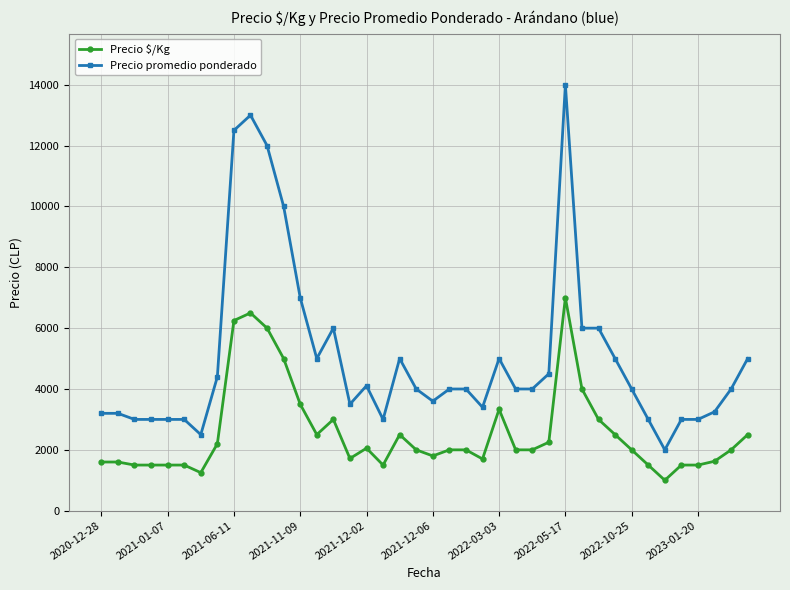

List the series in order of their peak value, lowest first.

Precio $/Kg, Precio promedio ponderado